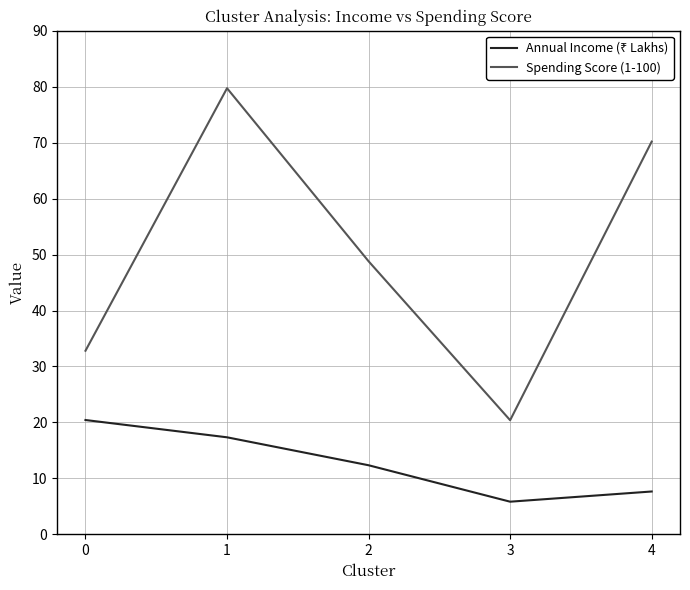

Read the Spending Score (1-100) value at 3.

20.4